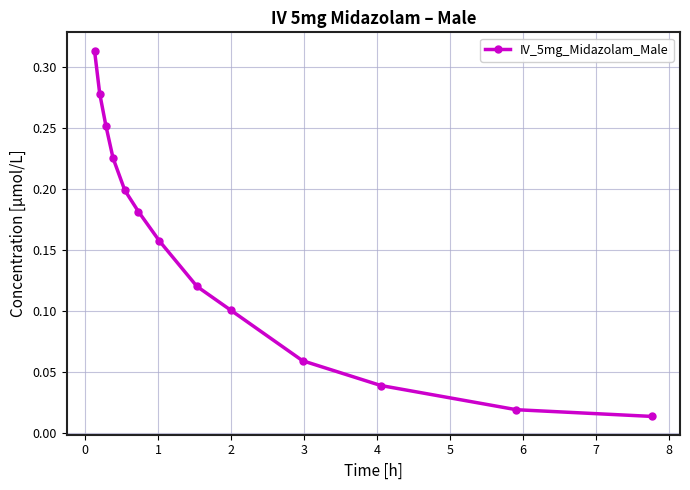

What is the sum of all values?

2.0